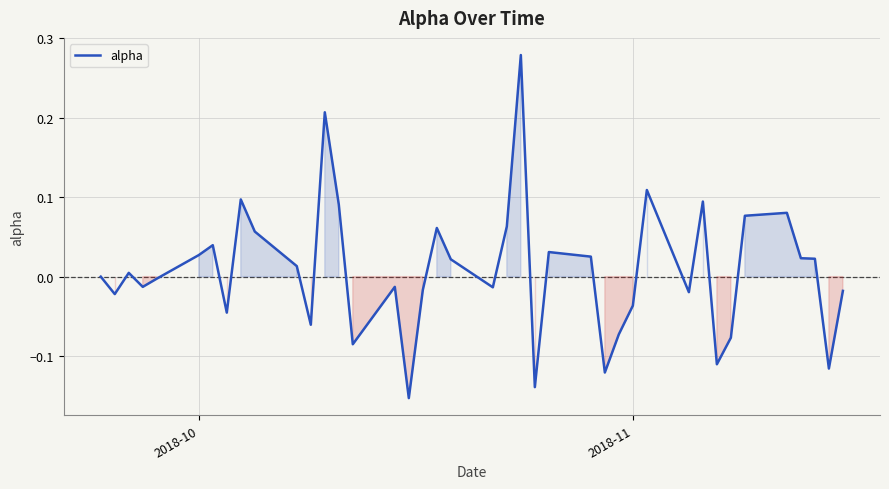

How many lines are shown in the chart?

1